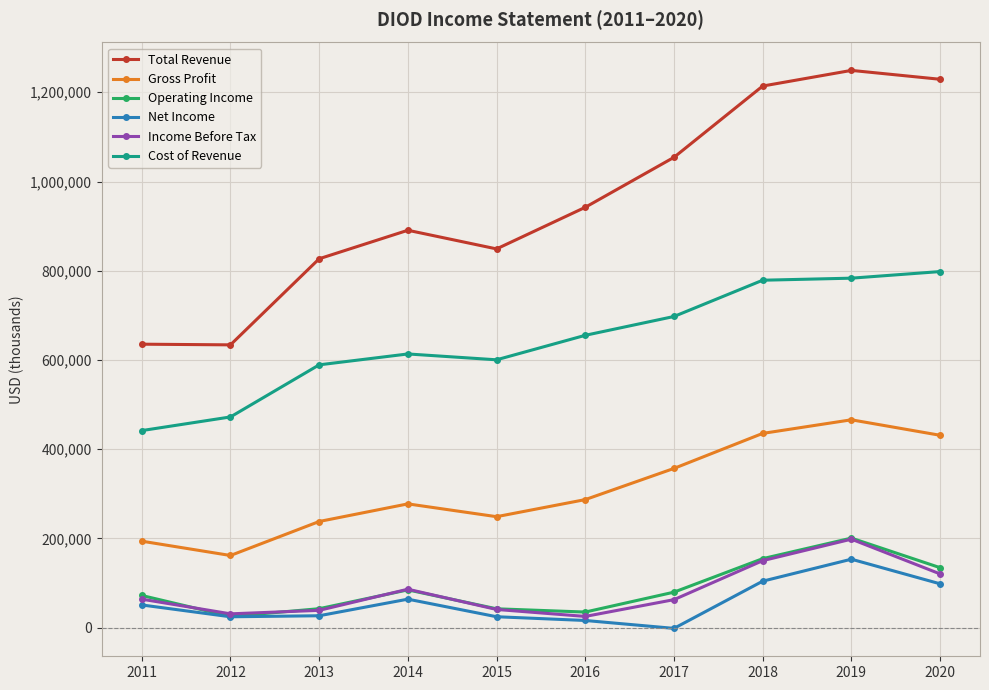

What is the difference between the highest and lowest values at 2020?

1131100